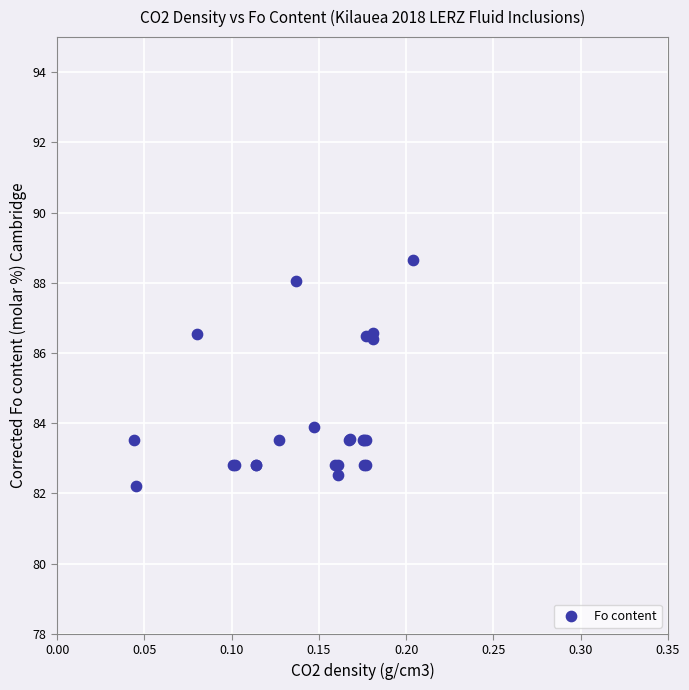

What Y value in the scatter plot is closest to 85?

83.9